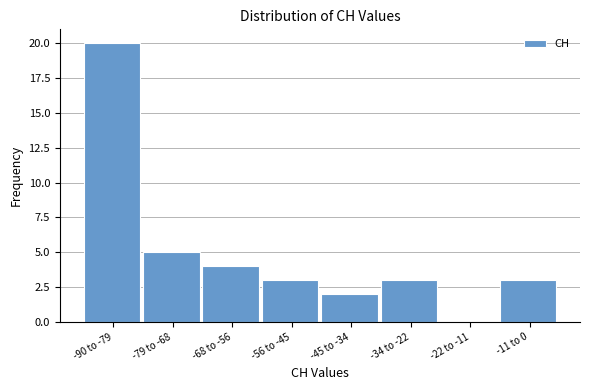

Reading left to right, extract all data points from this chart.

-90 to -79=20	-79 to -68=5	-68 to -56=4	-56 to -45=3	-45 to -34=2	-34 to -22=3	-22 to -11=0	-11 to 0=3